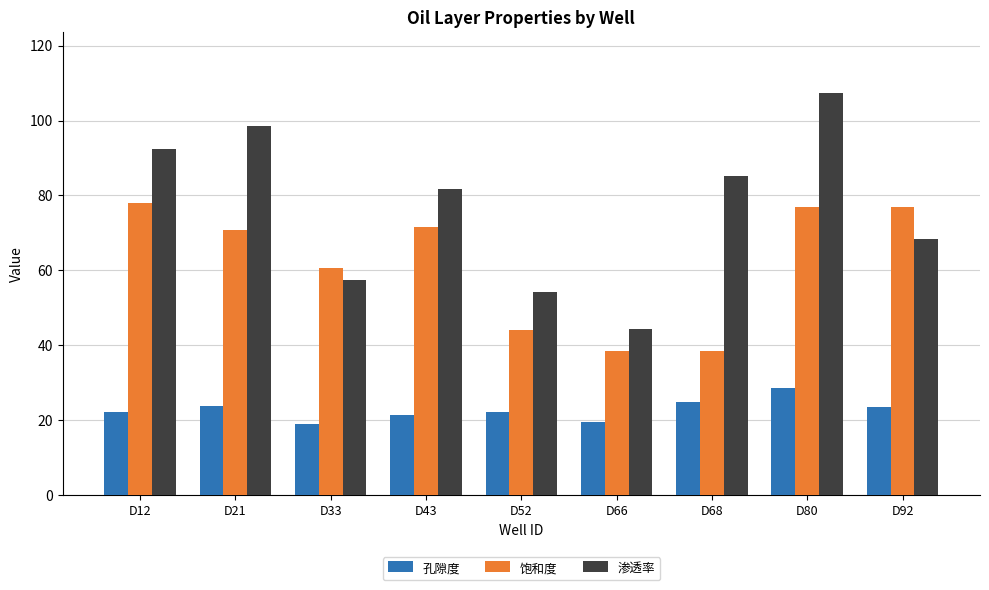

List the series in order of their peak value, lowest first.

孔隙度, 饱和度, 渗透率